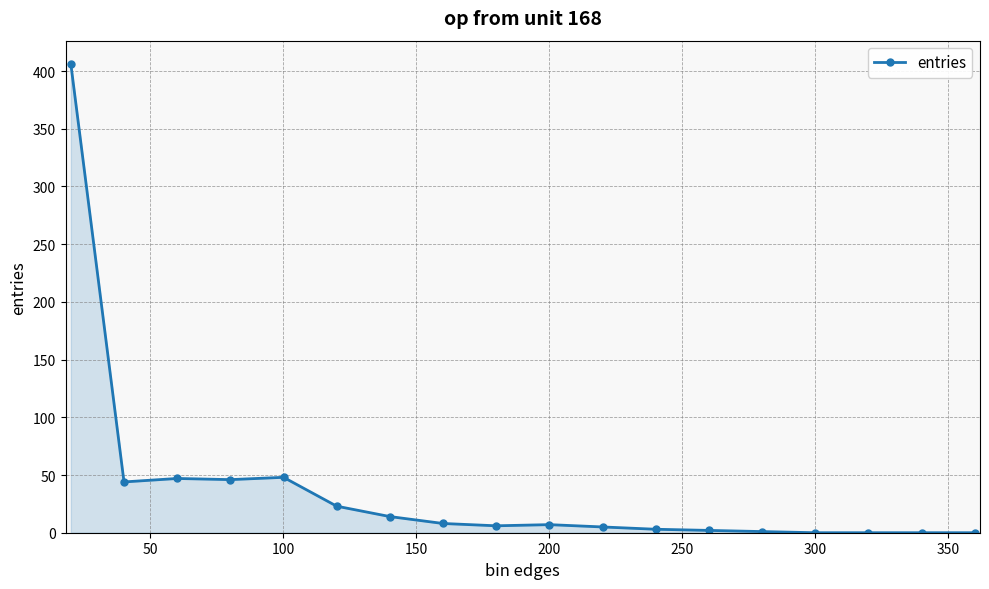

What is the sum of all values?

660